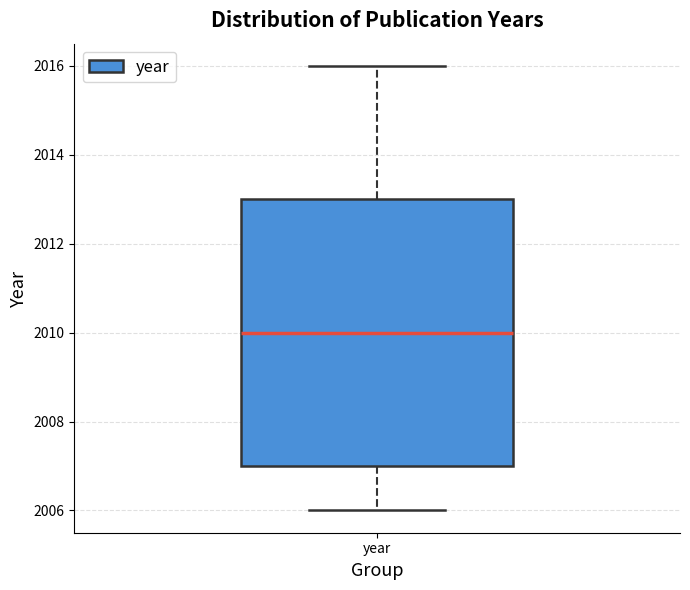

Read this box plot against the y-axis: the position of the median line, the range covered by the box, and the ends of both whiskers. The values are not printed on the chart, so give them approximately, as read against the axis.

median 2010, box 2007 to 2013, whiskers 2006 to 2016